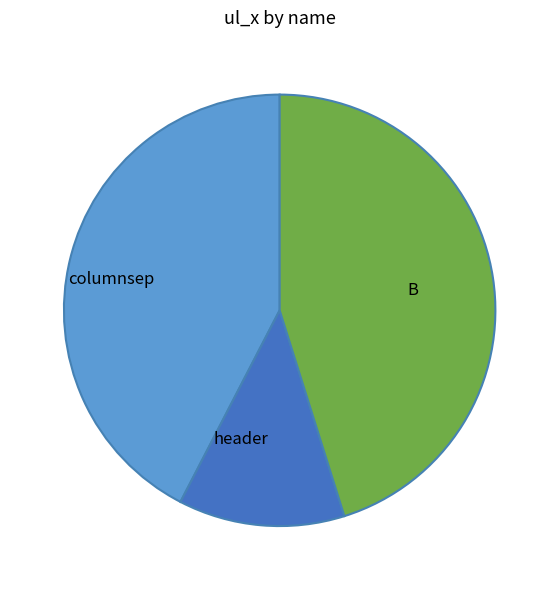

What is the smallest slice in the pie chart?

header